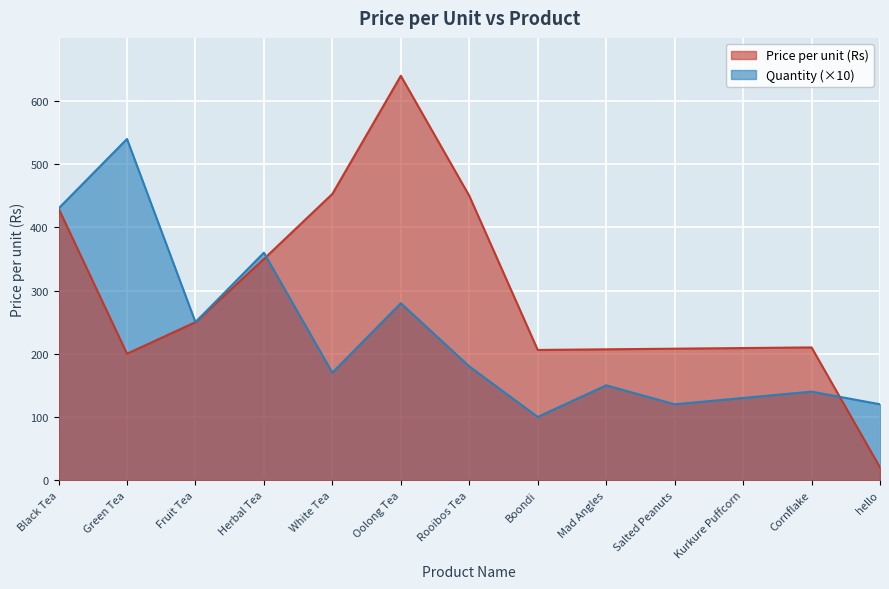

What is the maximum value shown in the chart?

640